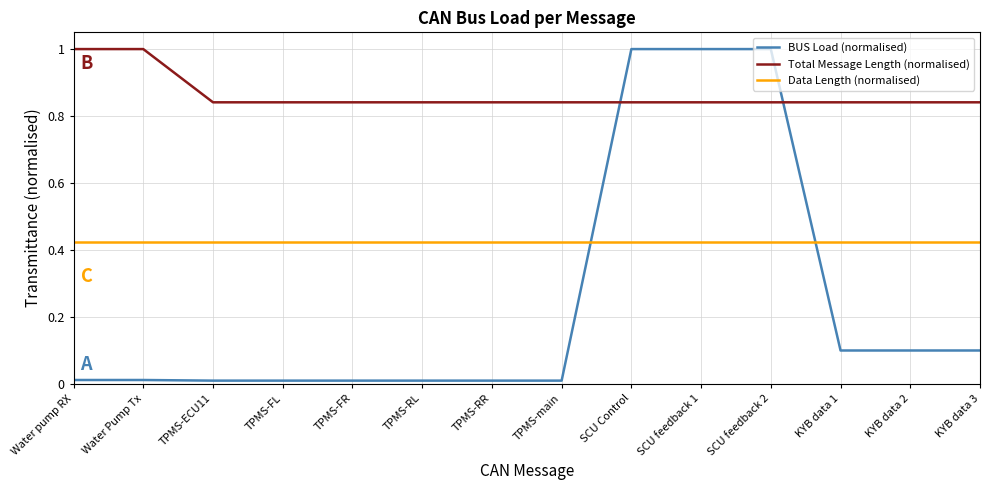

Which series changed the most between TPMS-ECU11 and KYB data 3?

BUS Load (normalised)